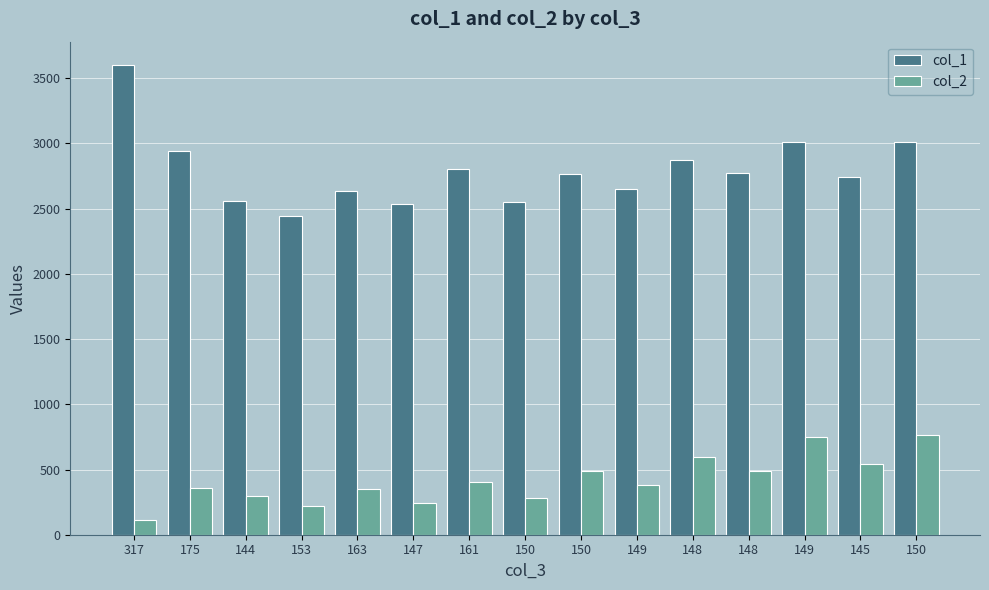

What are all the series names shown in the legend?

col_1, col_2